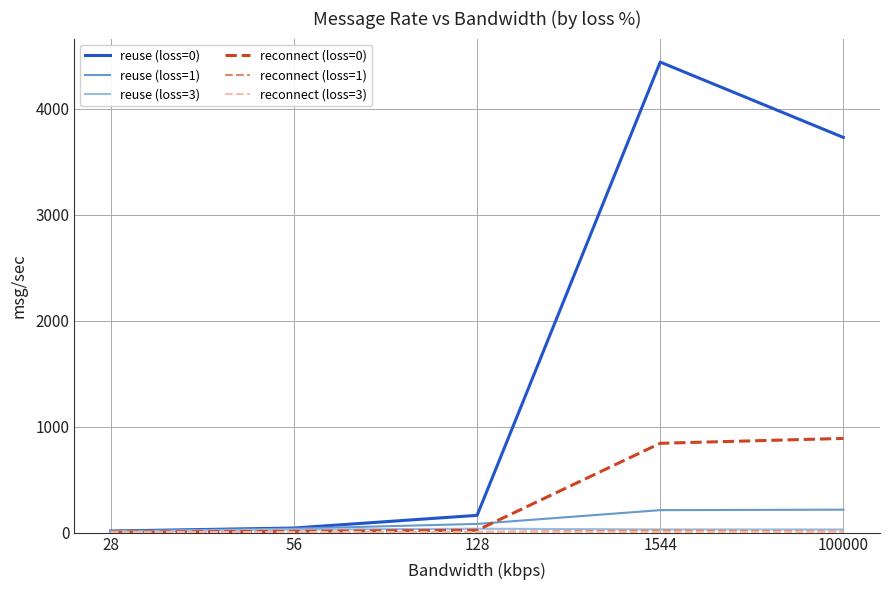

The value of reuse (loss=1) at 28 is 13.5. True or false?

True